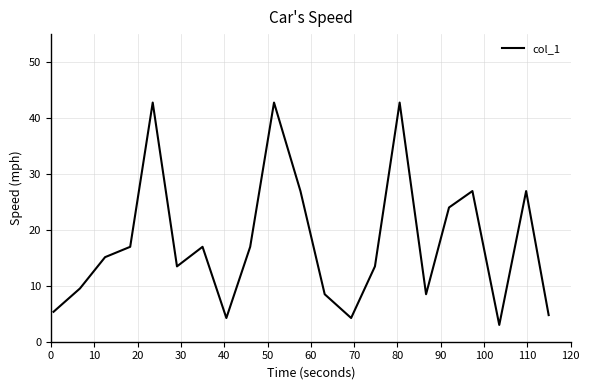

What is the sum of all values?

374.2